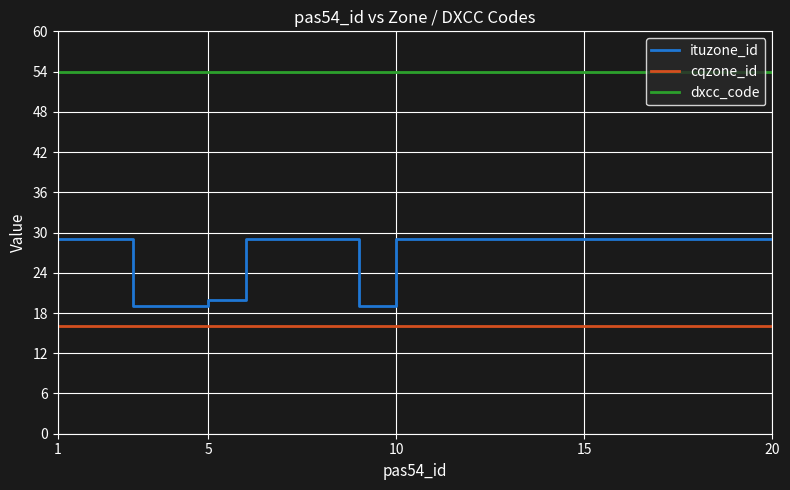

Which series has the widest spread of values?

ituzone_id